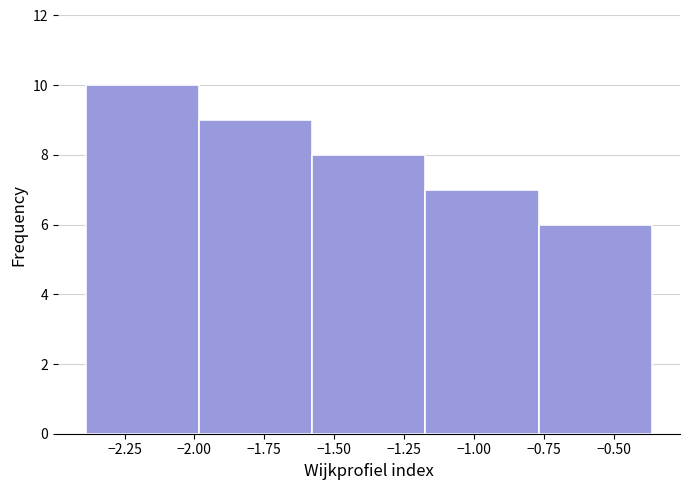

Reading left to right, list every bar in this chart as the range it spans on the x-axis followed by its height. Neither the bar edges nor the heights are printed on the chart, so give them approximately, as read against the axes.

-2.40 to -2.00: 10
-2.00 to -1.60: 9
-1.60 to -1.15: 8
-1.15 to -0.75: 7
-0.75 to -0.35: 6